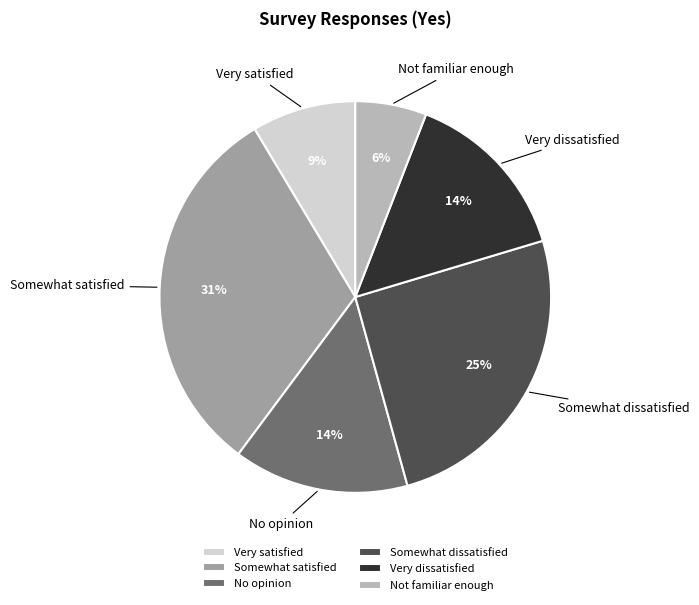

To the nearest percent, what is the combined percentage of Not familiar enough and Very dissatisfied?

20%